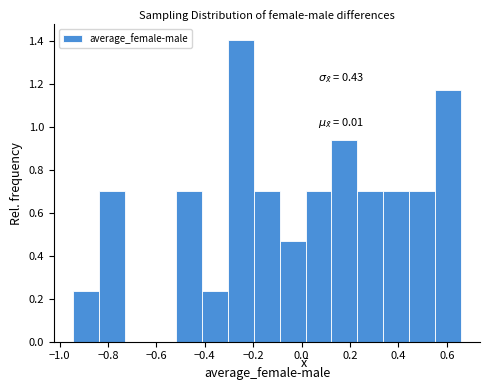

Which range on the x-axis has the tallest bar?

-0.30 to -0.20